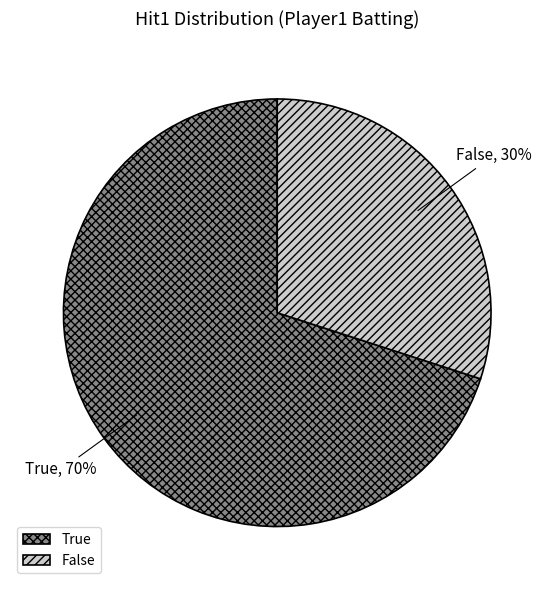

Between False and True, which is larger?

True